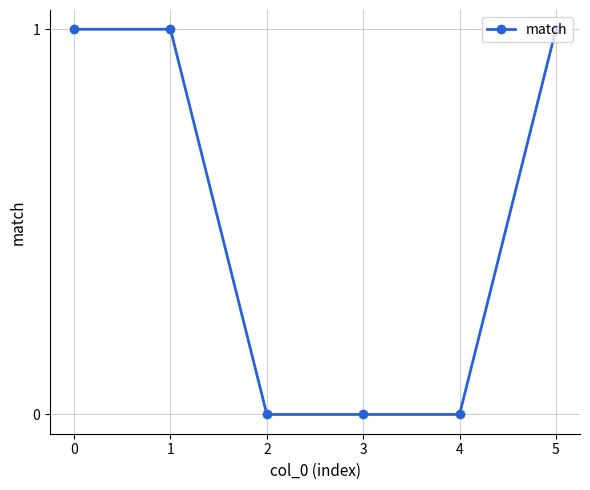

How many values are between 0 and 1?

6